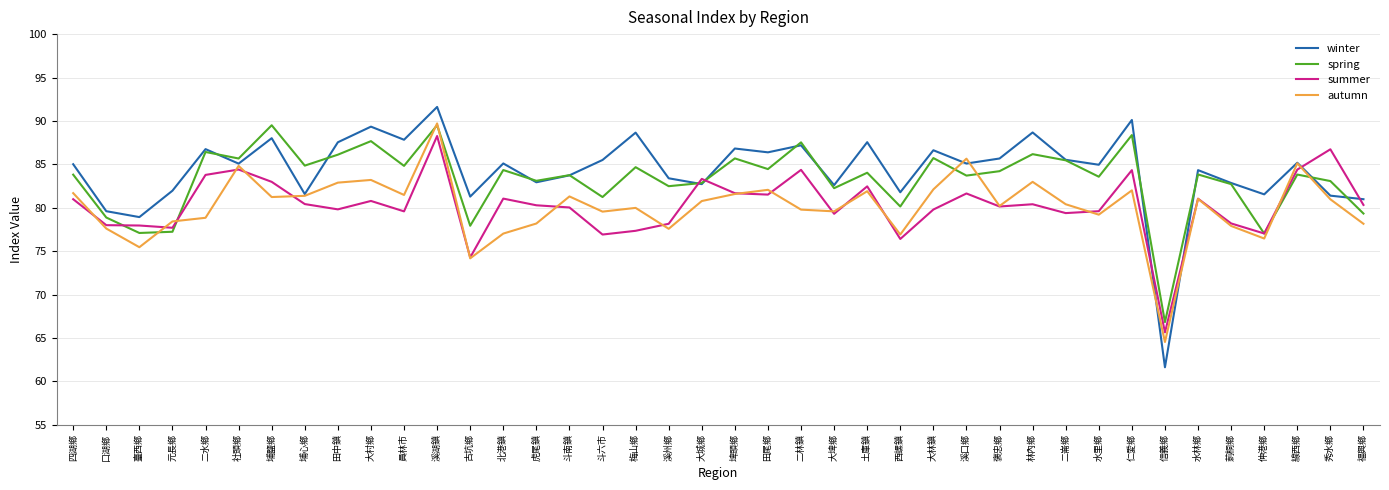

Which series has the widest spread of values?

winter